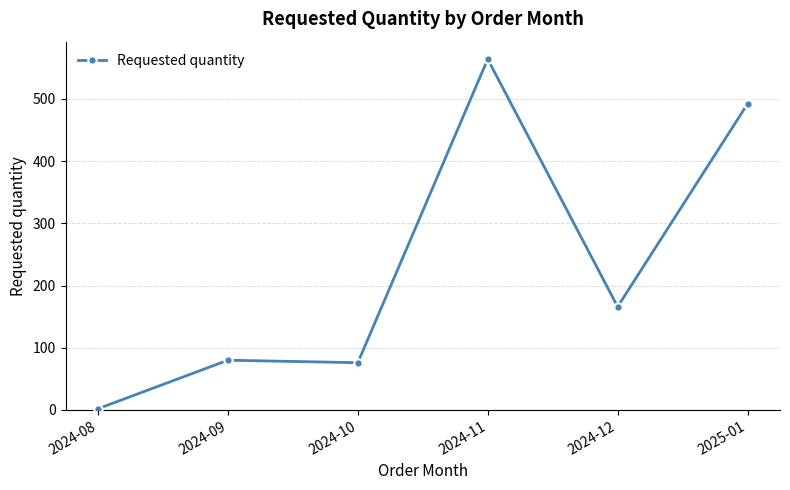

Is it true that the value at 2024-12 is 75?

False